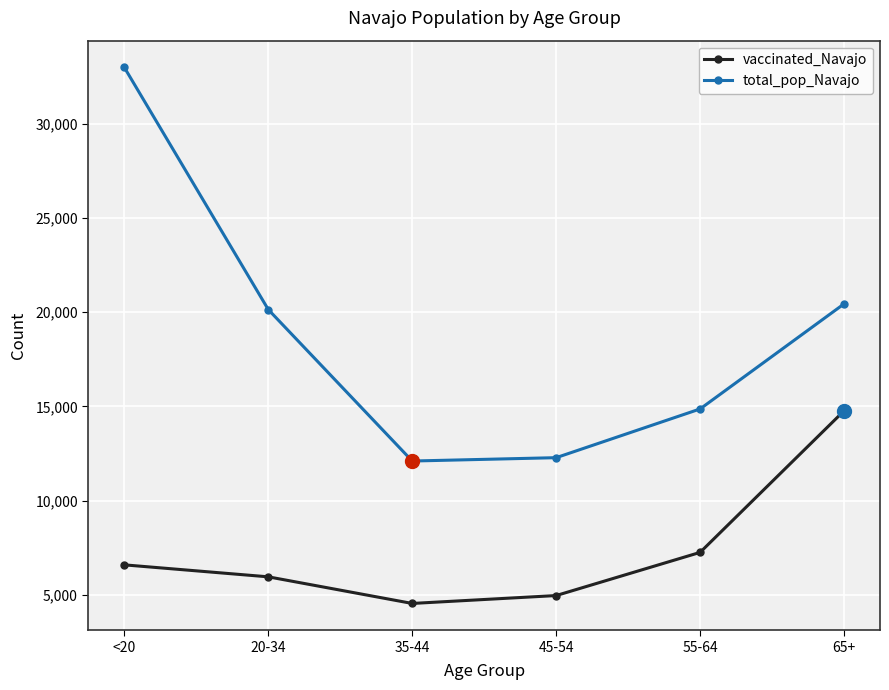

Where is the first local minimum for vaccinated_Navajo?

35-44